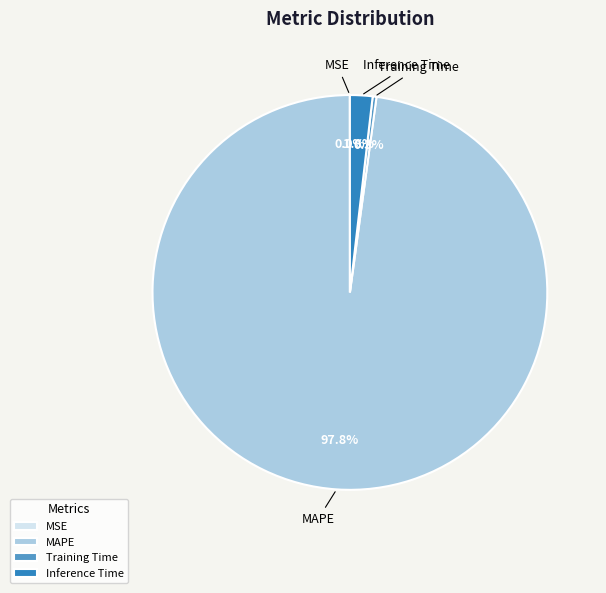

Is there a majority slice in this chart?

Yes